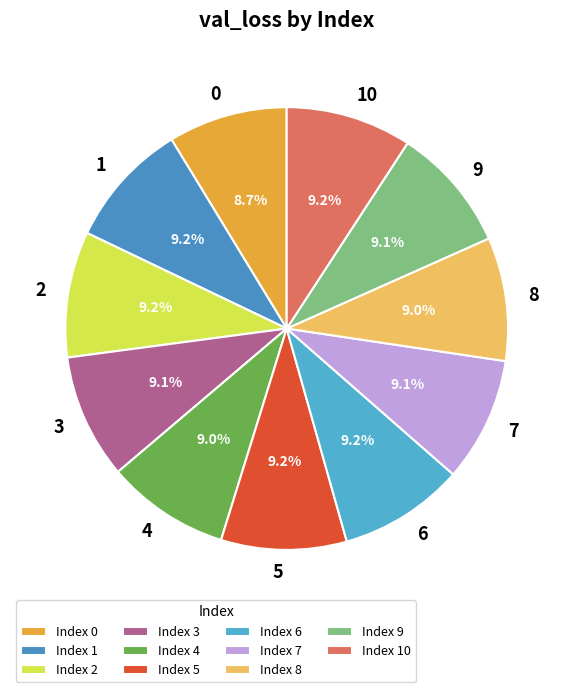

Does 9 represent more than half of the total?

No